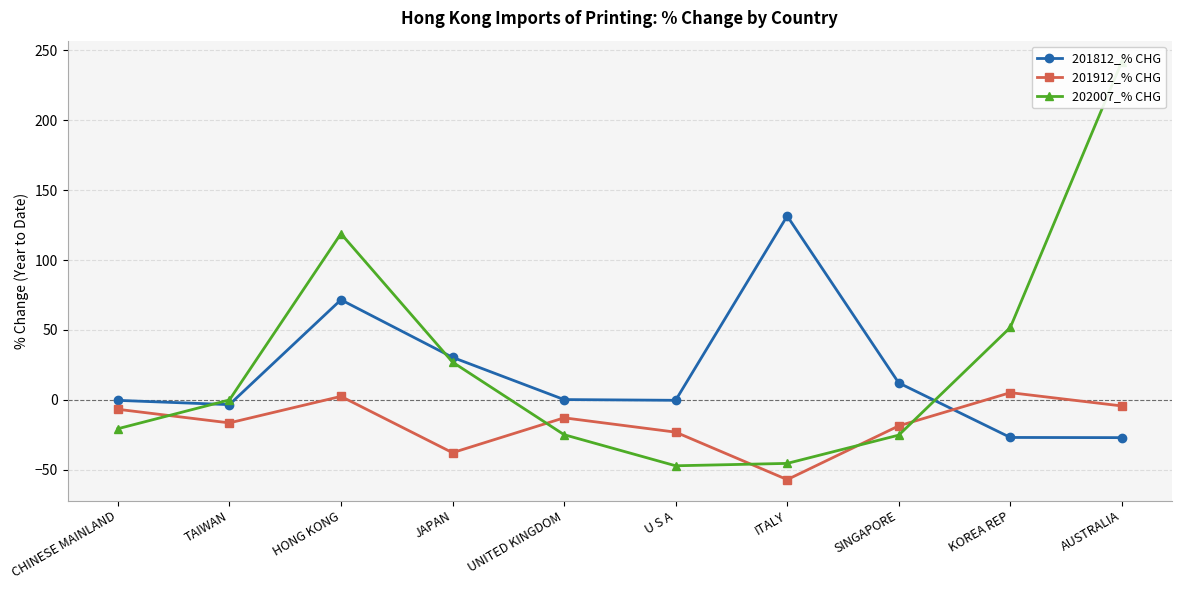

How many values in the 202007_% CHG series exceed 0?

4